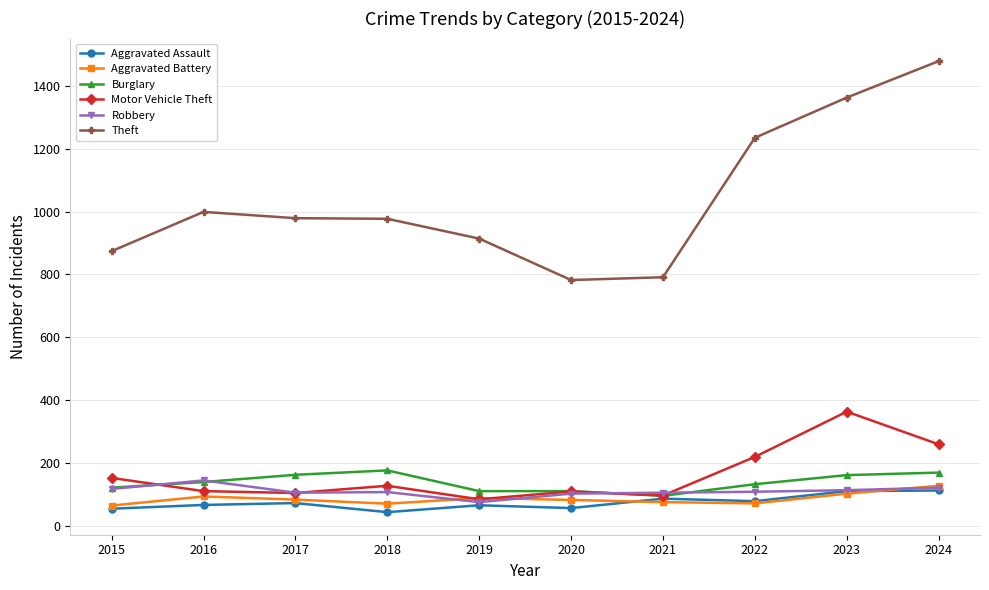

What is the difference between the maximum and minimum values in the Motor Vehicle Theft series?

279